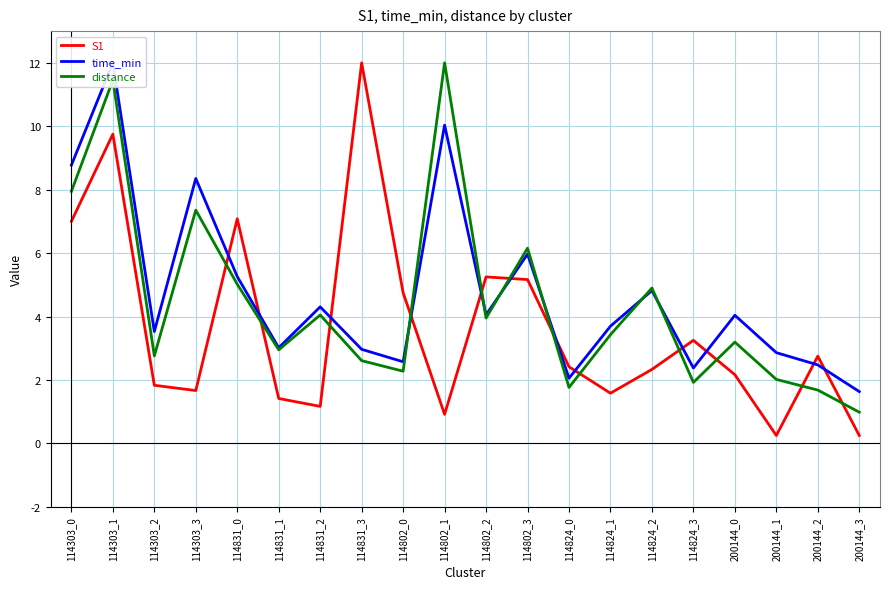

Rank the series by their maximum value, from lowest to highest.

S1, time_min, distance